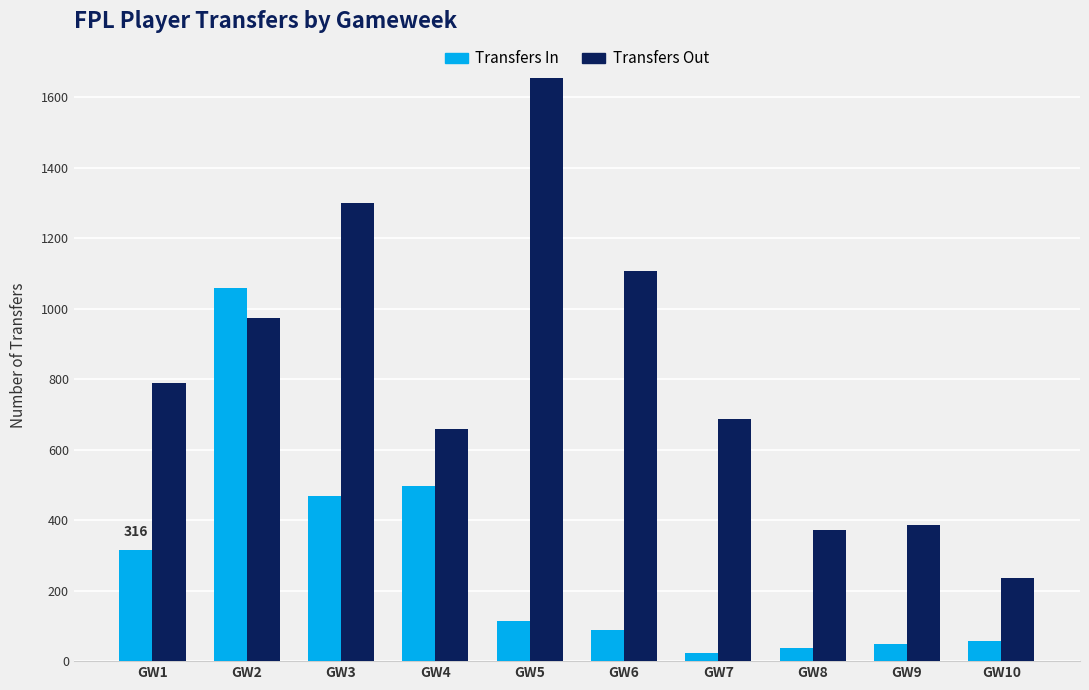

The value of Transfers Out at GW9 is 224. True or false?

False